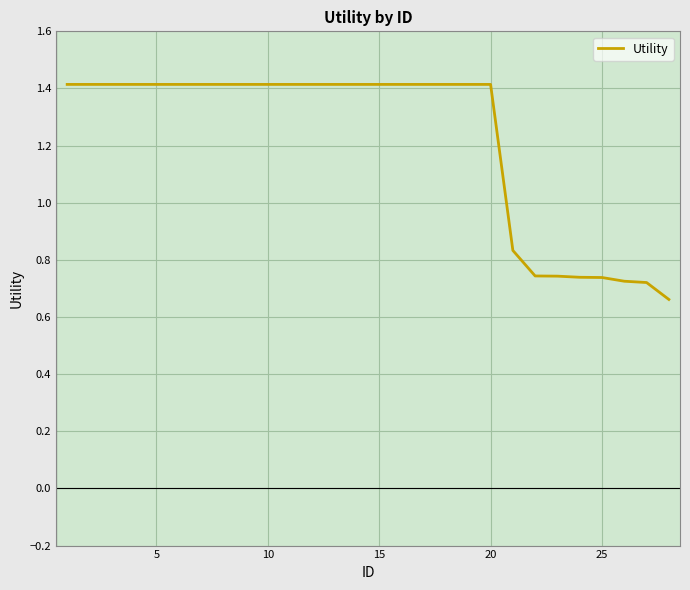

Does the chart have visible grid lines?

Yes